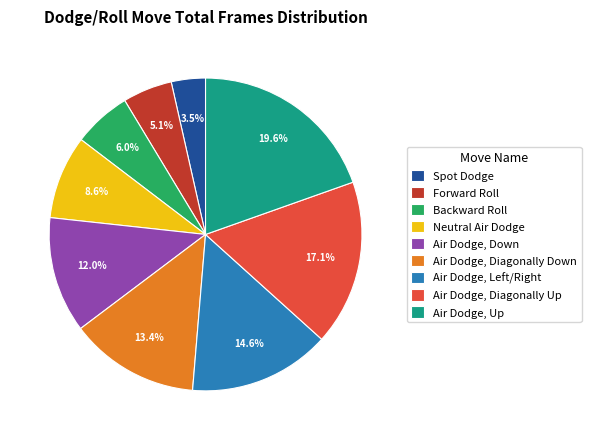

To the nearest percent, what portion does Forward Roll represent?

5%